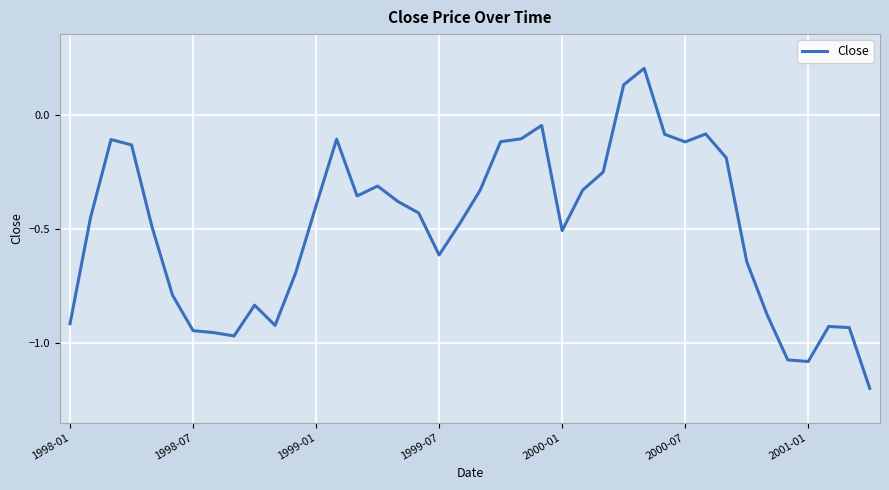

What is the minimum value shown in the chart?

-1.2